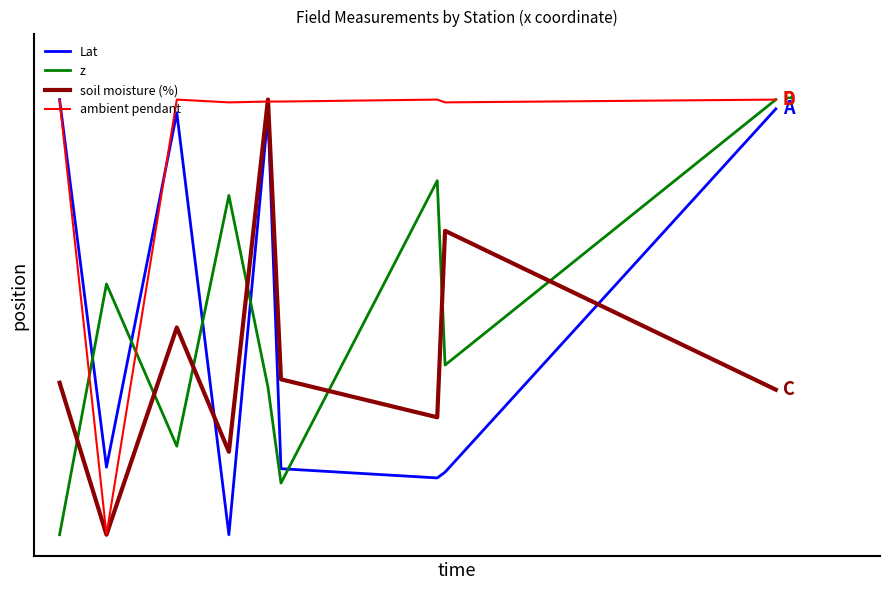

What are all the series names shown in the legend?

Lat, z, soil moisture (%), ambient pendant